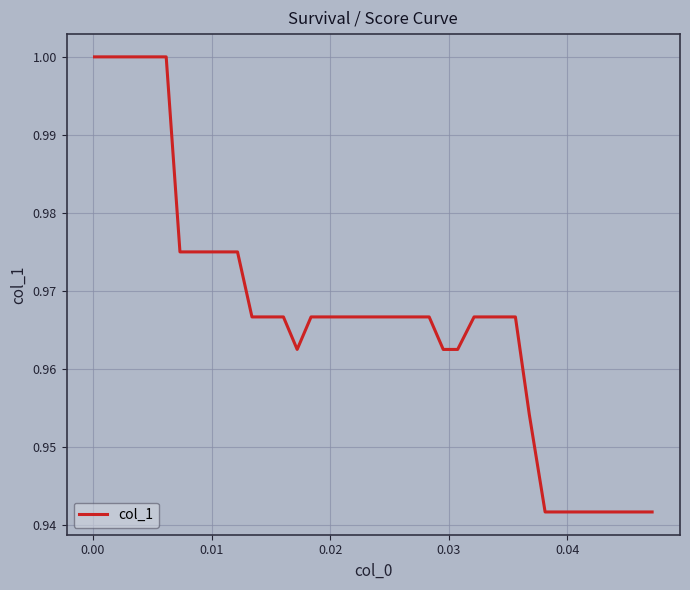

True or false: there are more than 0 points higher than both neighbors.

False